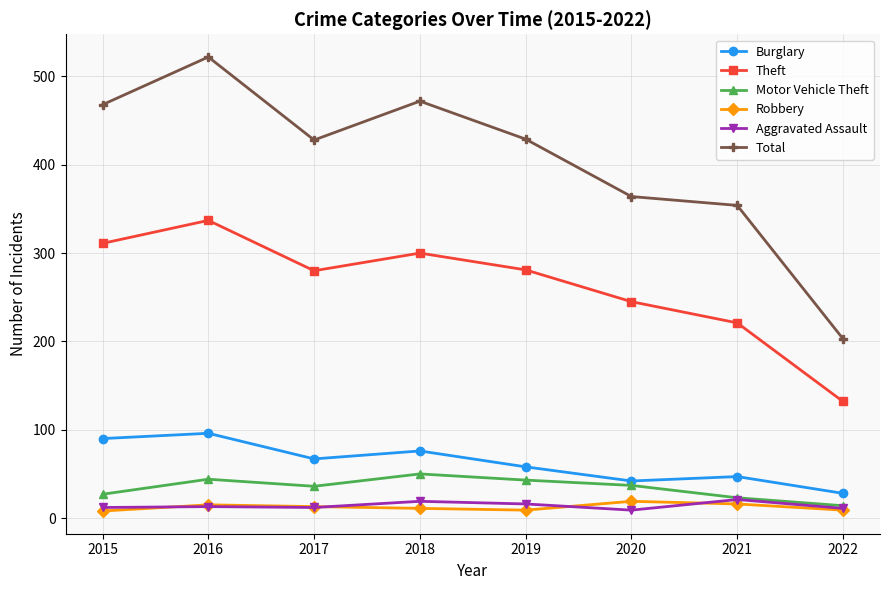

In Aggravated Assault, how many points are lower than both neighbors (excluding endpoints)?

2